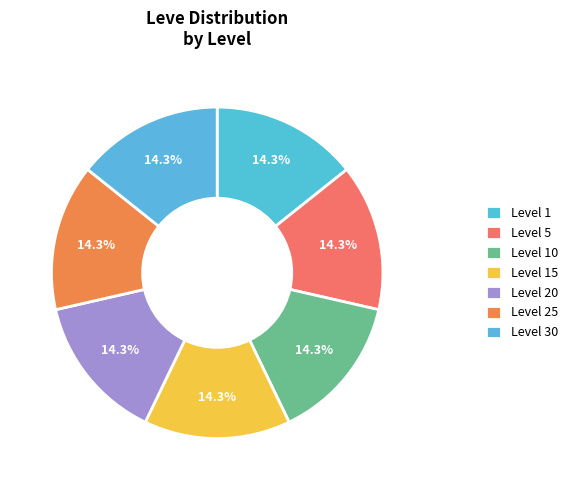

Approximately how many times larger is the value at Level 10 compared to Level 25?

1.0